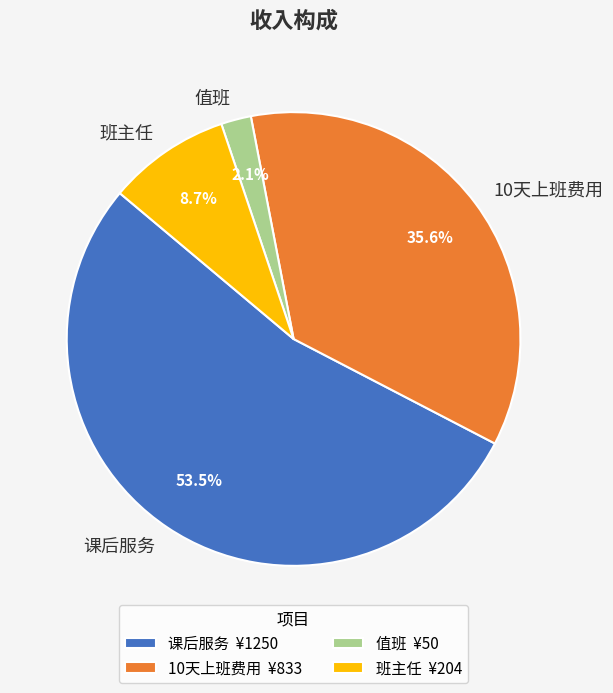

To the nearest percent, what is the difference between the largest and smallest slice percentages?

51%